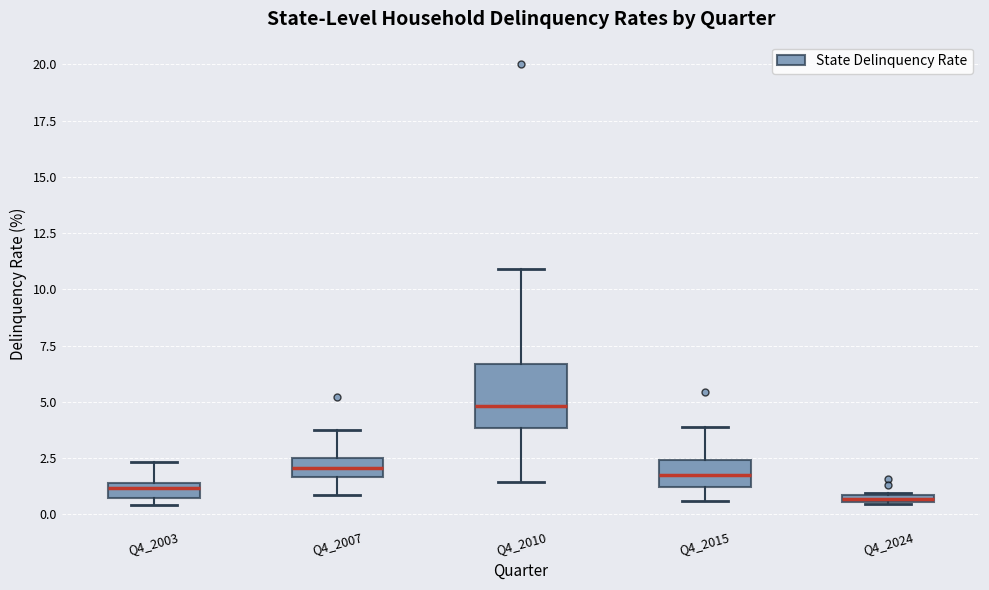

Where is the upper edge of the box for Q4_2024 on the y-axis? The values are not printed on the chart, so give them approximately, as read against the axis.

1.0